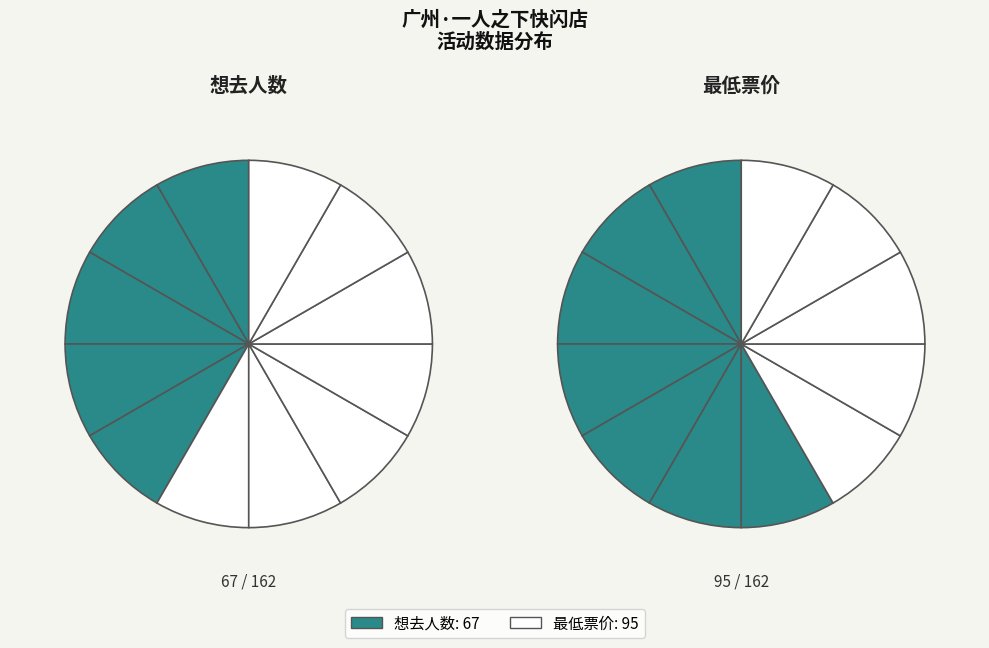

What is the total percentage of 最低票价 (95) and 想去人数 (67)?

100.0%